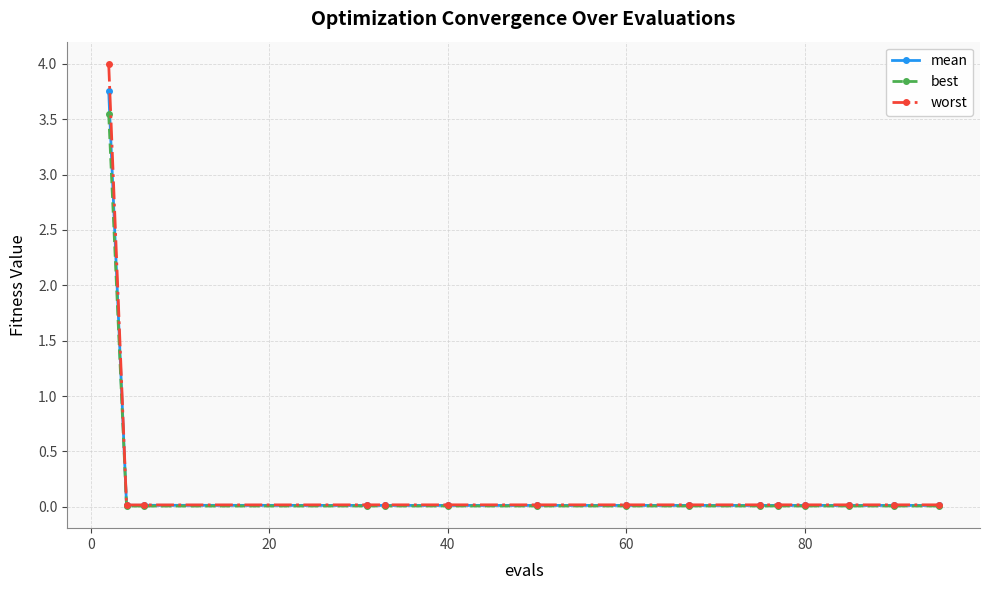

Which series has the largest range (max minus min)?

worst